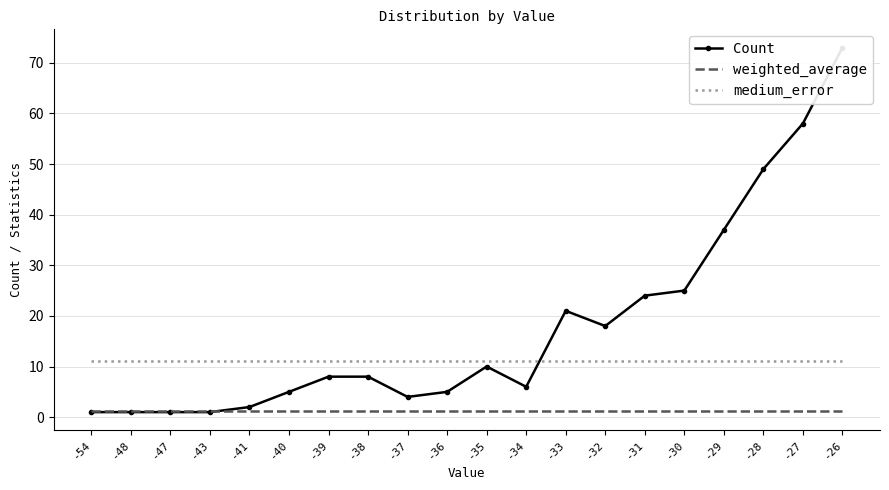

At how many categories does at least one series exceed 14?

8